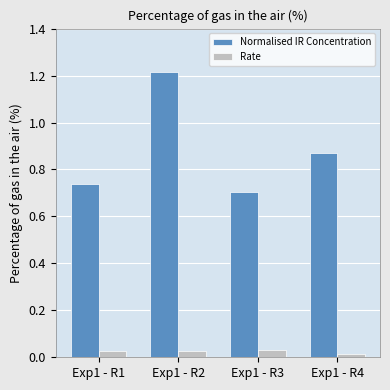

How many bars are there in total?

8